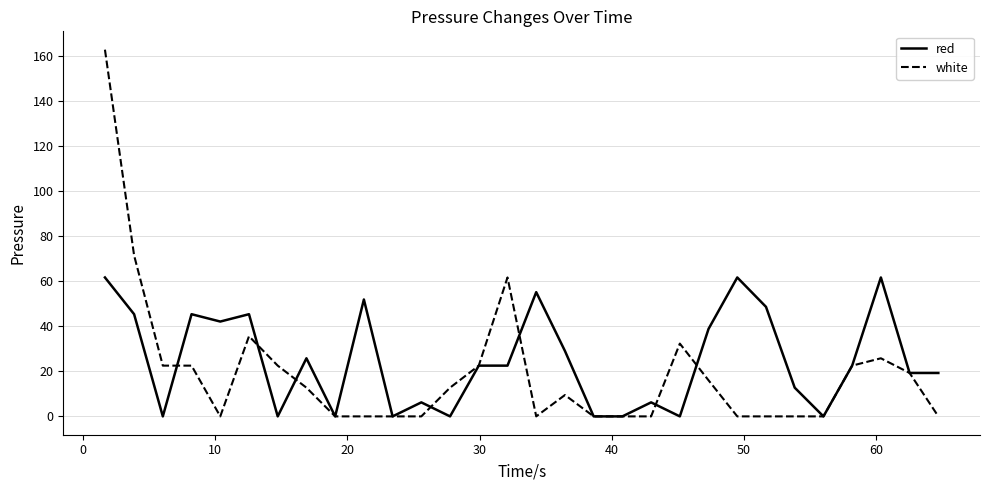

Which series has the largest range (max minus min)?

white